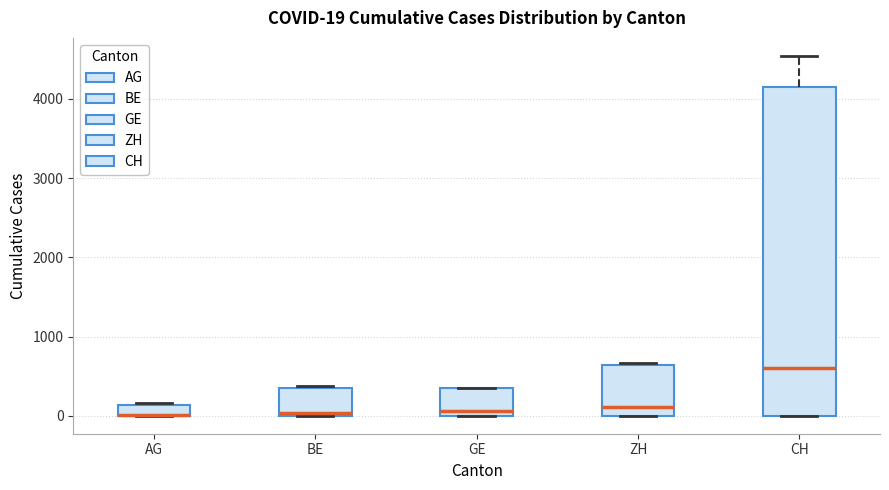

Comparing the boxes themselves (not the whiskers), which one is the tallest?

CH